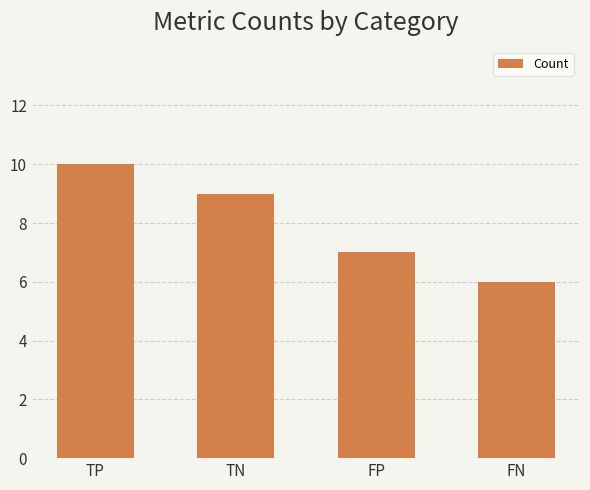

The chart shows a value of 6 at FN. True or false?

True